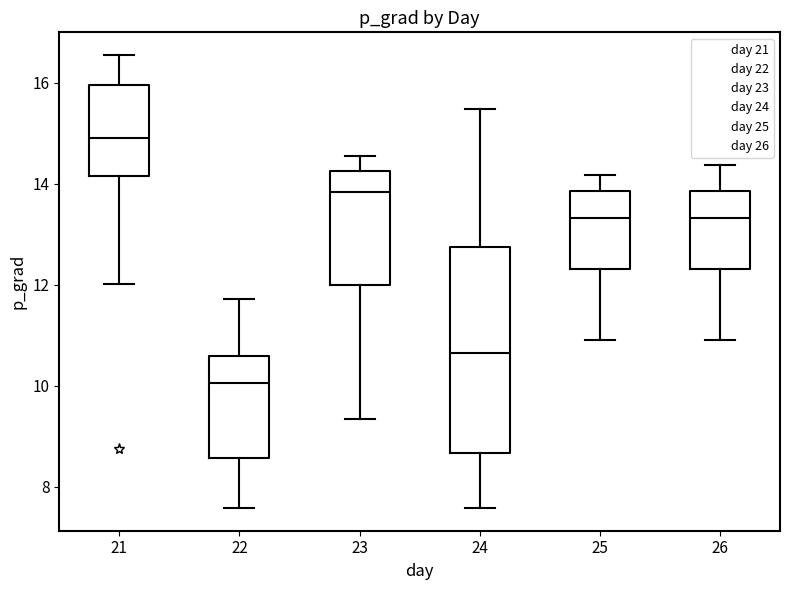

Which box has the lowest median line?

22